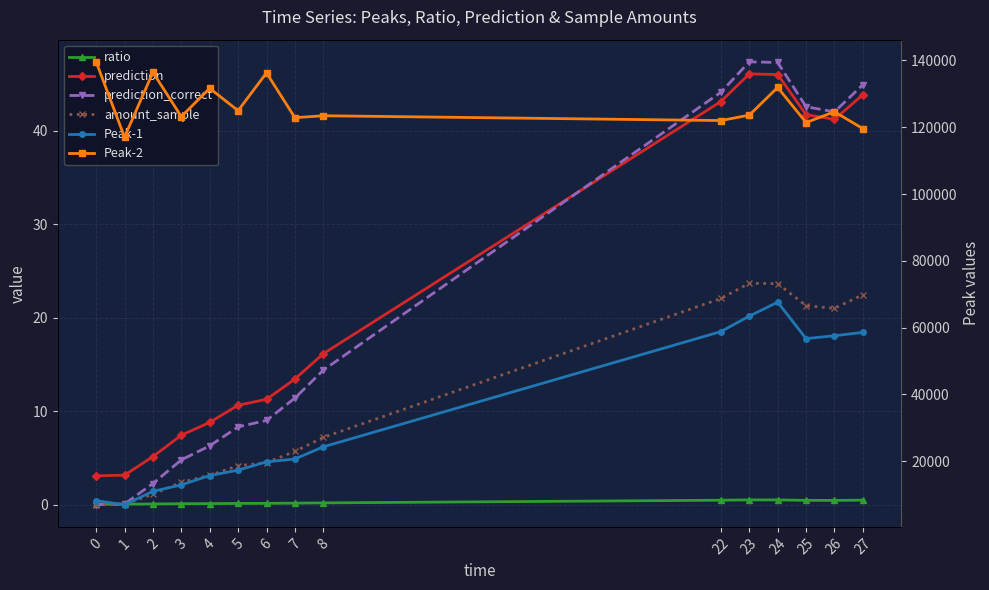

Rank the series at 27 from lowest to highest value.

ratio, amount_sample, prediction, prediction_correct, Peak-1, Peak-2